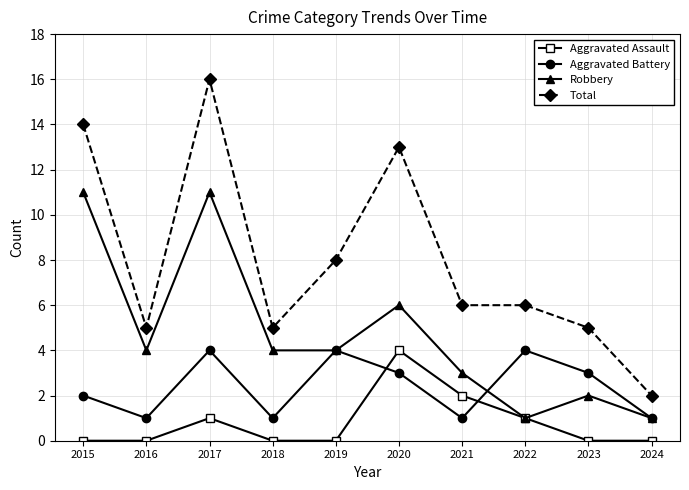

True or false: Robbery has more than 0 interior local peaks.

True